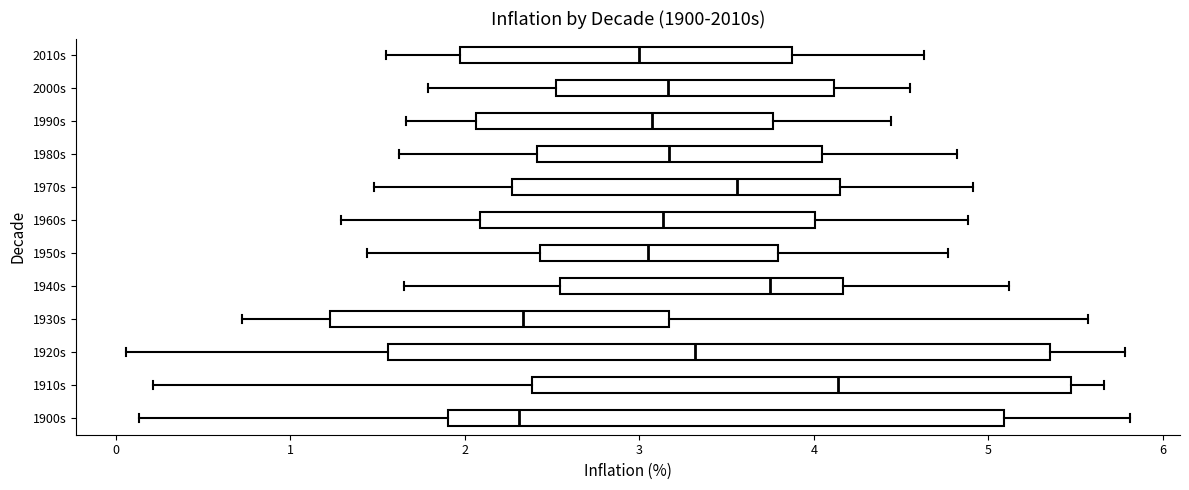

Reading bottom to top, transcribe this box plot: for each box, give where its median line is, the range the box spans, and where its two whiskers end, as read against the x-axis. The values are not printed on the chart, so give them approximately, as read against the axis.

1900s: median 2.3, box 1.9 to 5.1, whiskers 0.1 to 5.8
1910s: median 4.1, box 2.4 to 5.5, whiskers 0.2 to 5.7
1920s: median 3.3, box 1.6 to 5.4, whiskers 0.1 to 5.8
1930s: median 2.3, box 1.2 to 3.2, whiskers 0.7 to 5.6
1940s: median 3.8, box 2.5 to 4.2, whiskers 1.7 to 5.1
1950s: median 3.1, box 2.4 to 3.8, whiskers 1.4 to 4.8
1960s: median 3.1, box 2.1 to 4.0, whiskers 1.3 to 4.9
1970s: median 3.6, box 2.3 to 4.1, whiskers 1.5 to 4.9
1980s: median 3.2, box 2.4 to 4.0, whiskers 1.6 to 4.8
1990s: median 3.1, box 2.1 to 3.8, whiskers 1.7 to 4.4
2000s: median 3.2, box 2.5 to 4.1, whiskers 1.8 to 4.6
2010s: median 3.0, box 2.0 to 3.9, whiskers 1.6 to 4.6